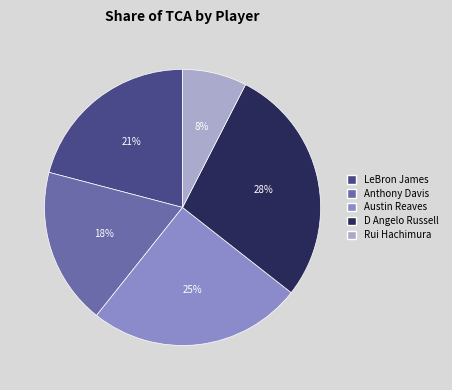

How many slices are in this pie chart?

5